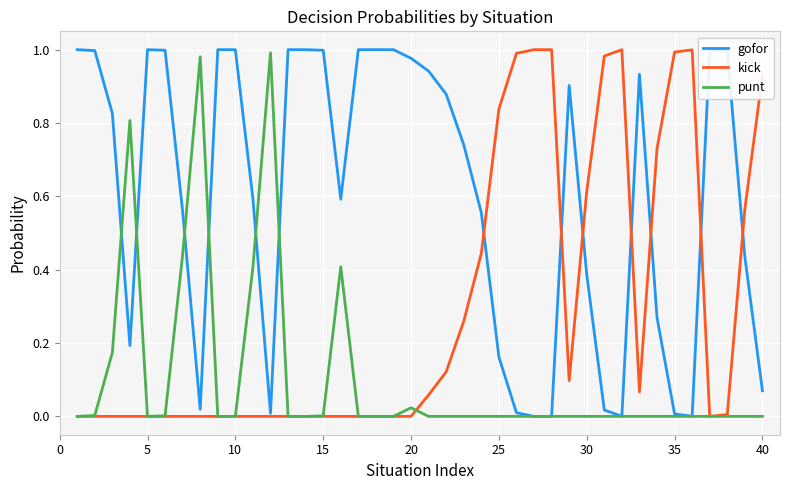

At 5, list the series in order from smallest to largest.

kick, punt, gofor